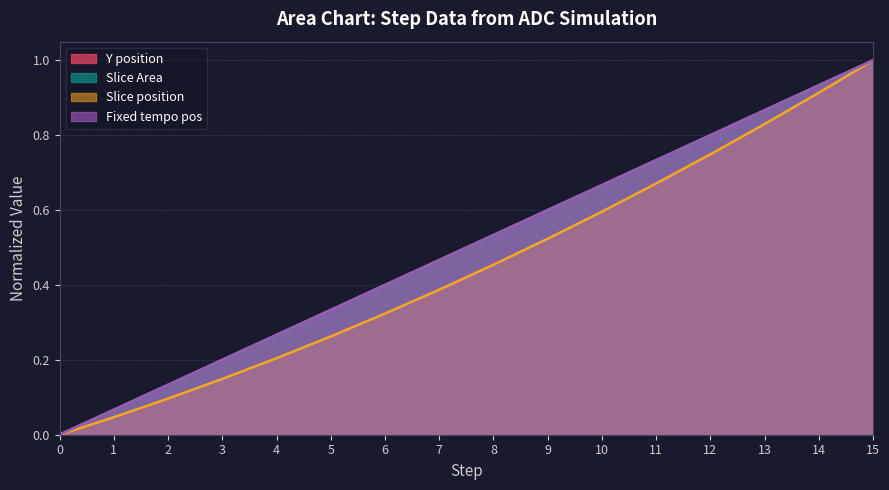

What is the difference between the maximum and minimum values in the Slice Area series?

1.0